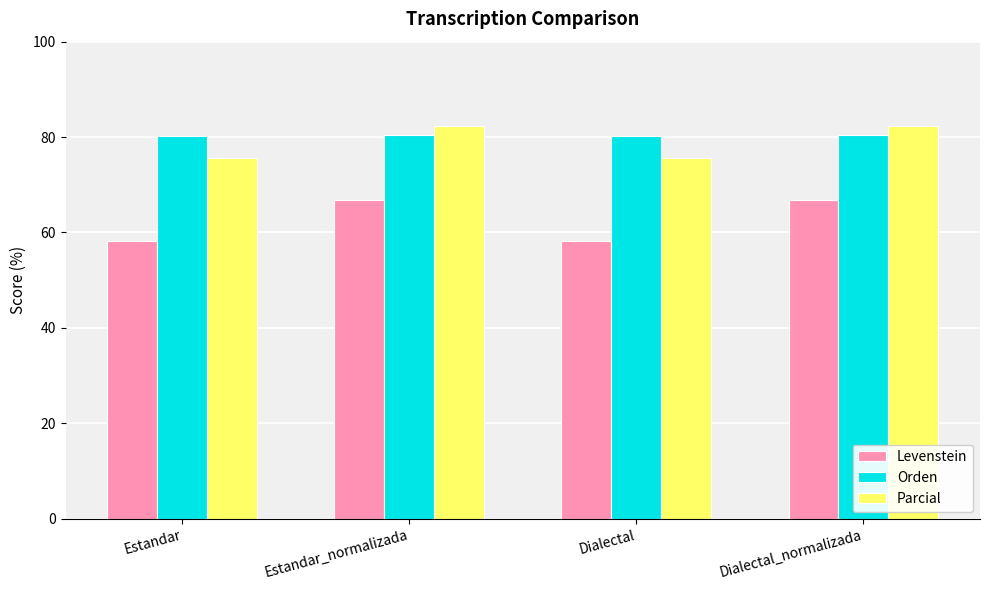

What is the spread (max minus min) of values at Estandar?

22.0